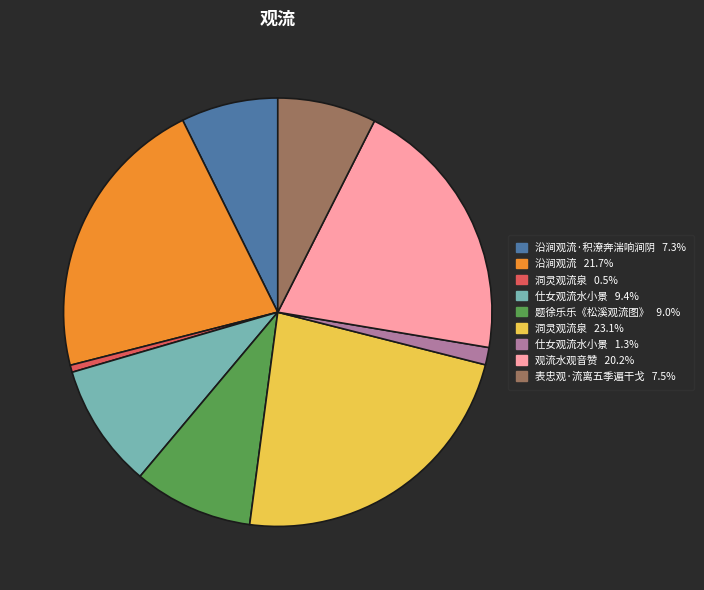

Is there a majority slice in this chart?

No